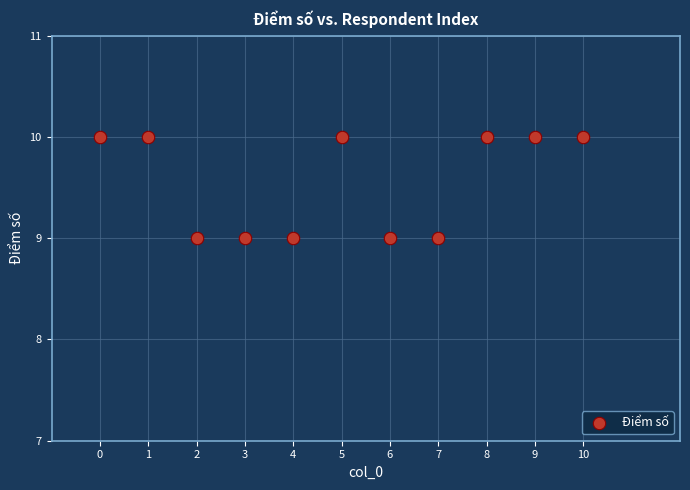

How many data points are displayed?

11